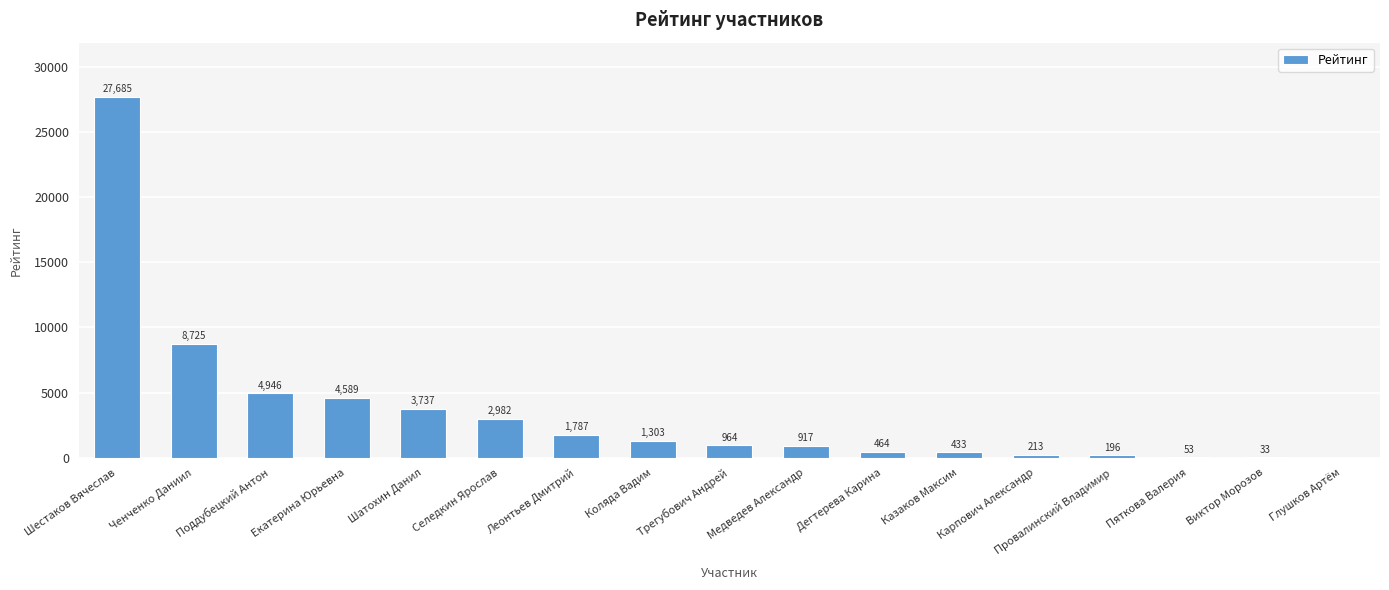

Approximately how many times larger is the value at Трегубович Андрей compared to Провалинский Владимир?

4.9